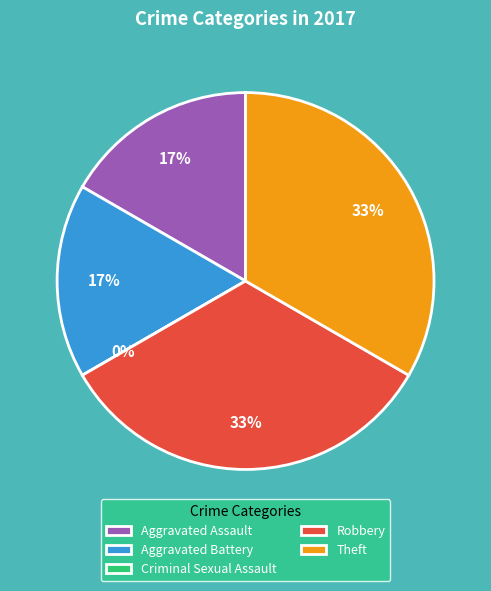

Which slice is the largest?

Robbery